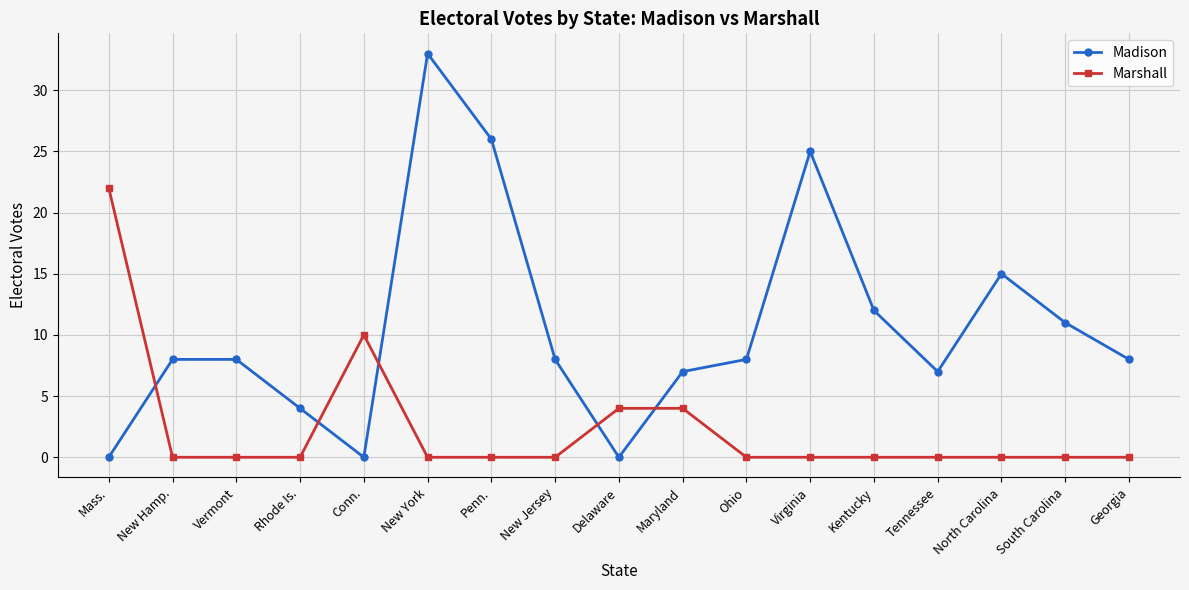

Reading left to right, transcribe all the data shown in this chart.

Madison: Mass.=0	New Hamp.=8	Vermont=8	Rhode Is.=4	Conn.=0	New York=33	Penn.=26	New Jersey=8	Delaware=0	Maryland=7	Ohio=8	Virginia=25	Kentucky=12	Tennessee=7	North Carolina=15	South Carolina=11	Georgia=8
Marshall: Mass.=22	New Hamp.=0	Vermont=0	Rhode Is.=0	Conn.=10	New York=0	Penn.=0	New Jersey=0	Delaware=4	Maryland=4	Ohio=0	Virginia=0	Kentucky=0	Tennessee=0	North Carolina=0	South Carolina=0	Georgia=0